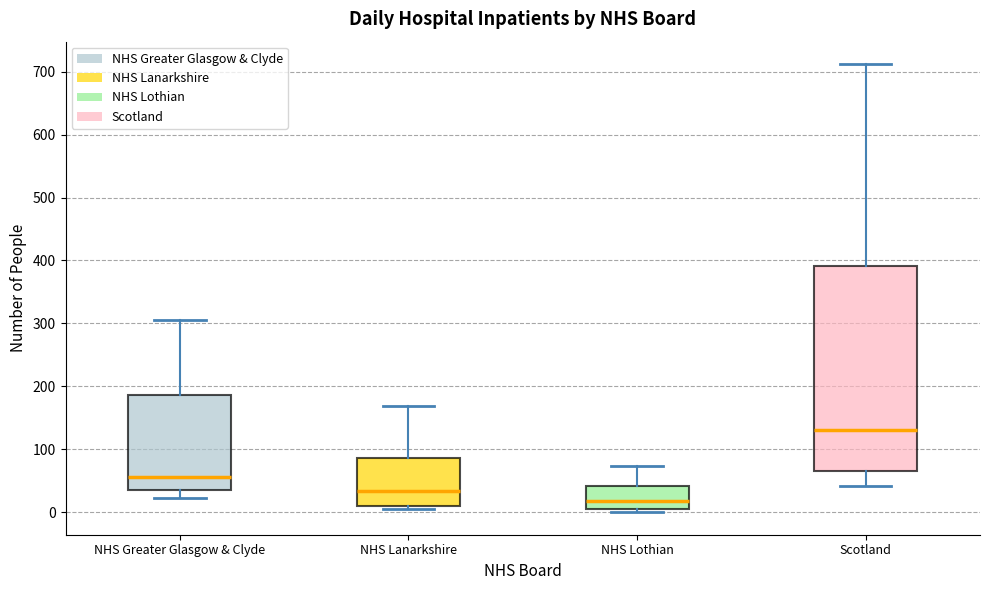

Where is the lower edge of the box for NHS Lothian on the y-axis? The values are not printed on the chart, so give them approximately, as read against the axis.

10